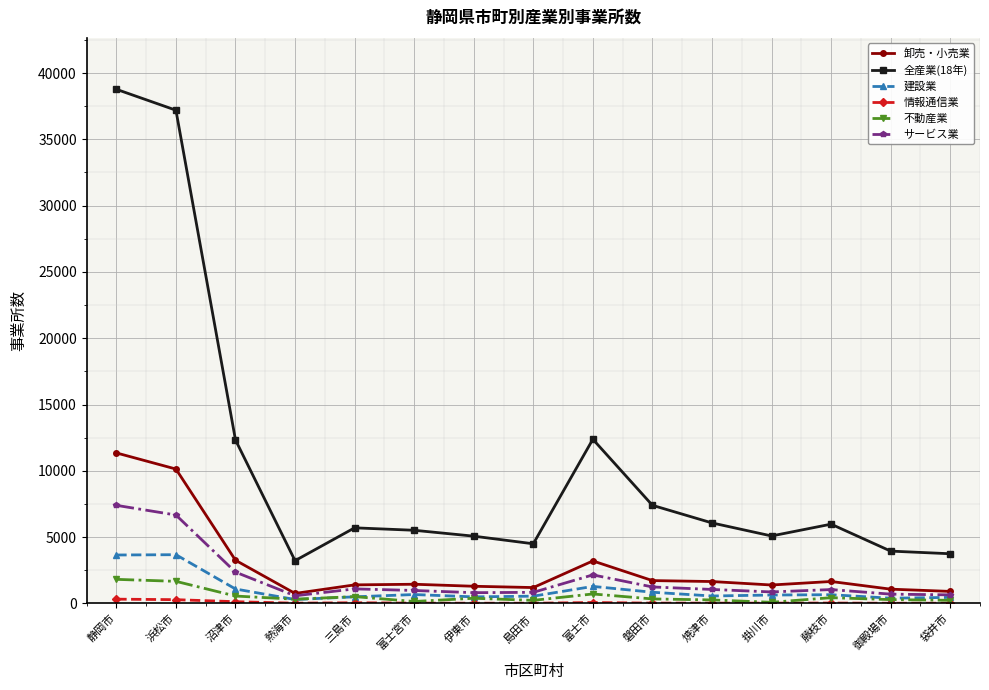

What is the value of the 建設業 point at the 11th from the left?

560